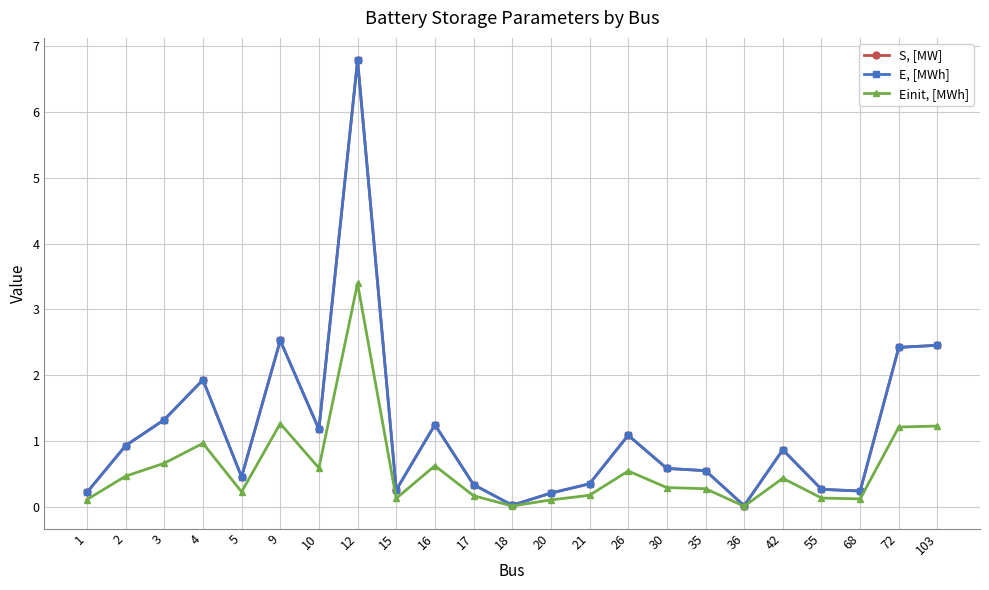

In E, [MWh], how many points are higher than both neighbors (excluding endpoints)?

6